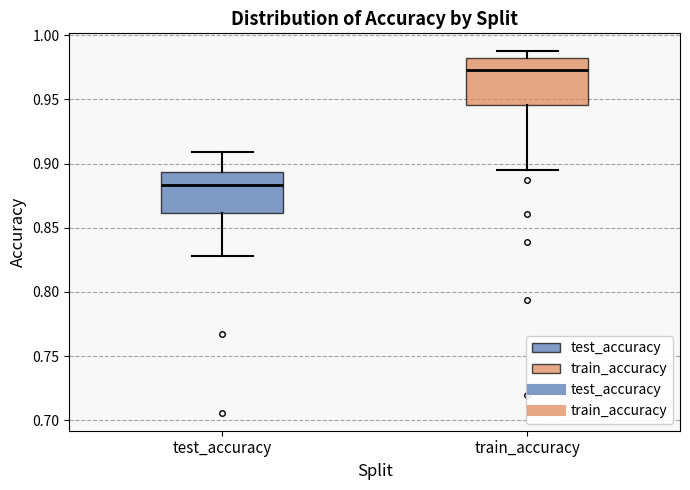

Reading left to right, read every box against the y-axis: the position of its median line, the range the box covers, and the ends of its whiskers. The values are not printed on the chart, so give them approximately, as read against the axis.

test_accuracy: median 0.885, box 0.860 to 0.895, whiskers 0.830 to 0.910
train_accuracy: median 0.975, box 0.945 to 0.980, whiskers 0.895 to 0.985